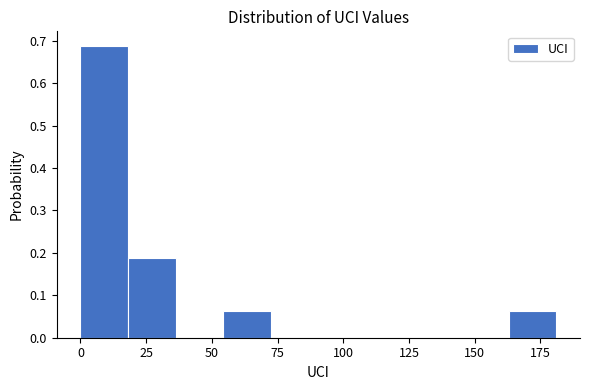

Around what value on the x-axis is the tallest bar? Give the approximate position of its centre, as read against the axis.

10